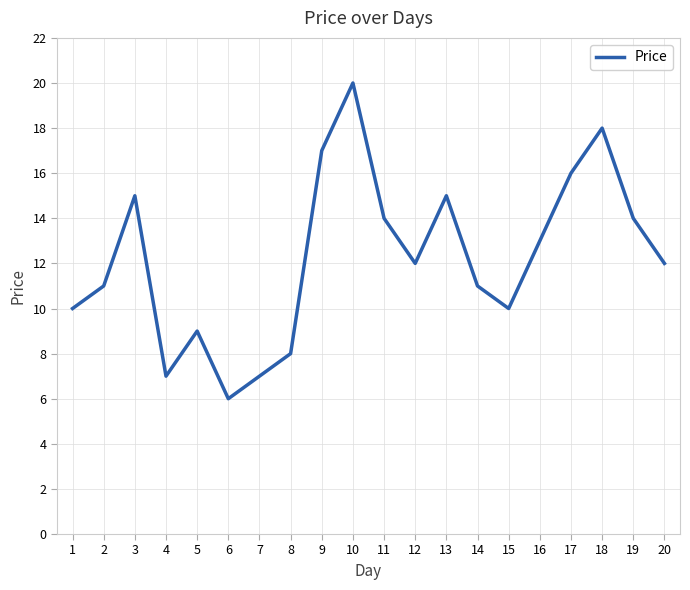

What is the difference between the second highest and second lowest values?

11